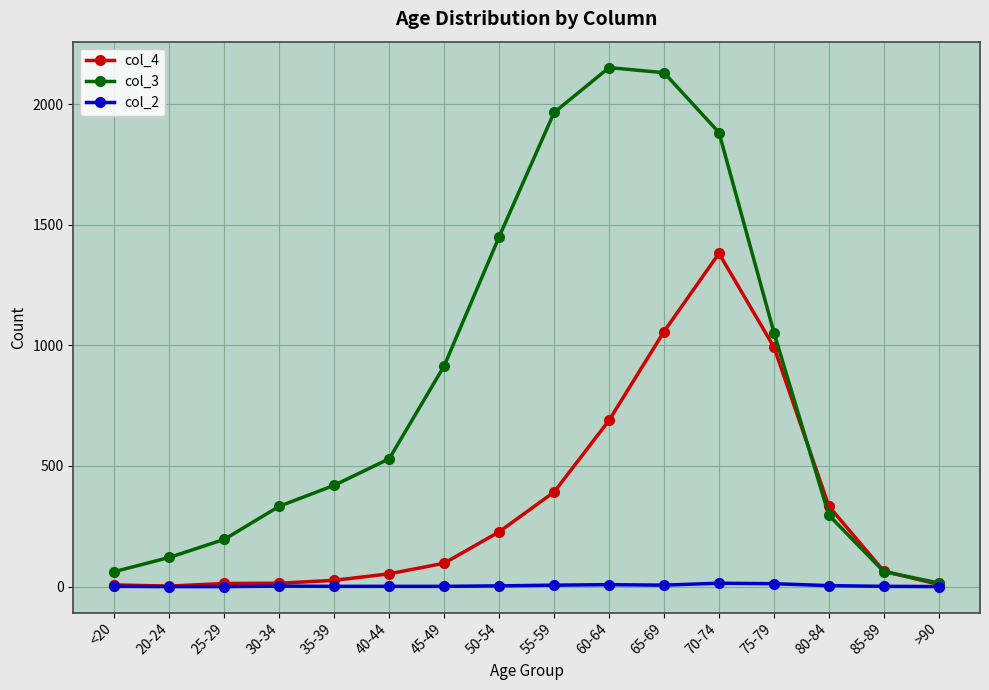

Is it true that col_4 equals 97 at 45-49?

True